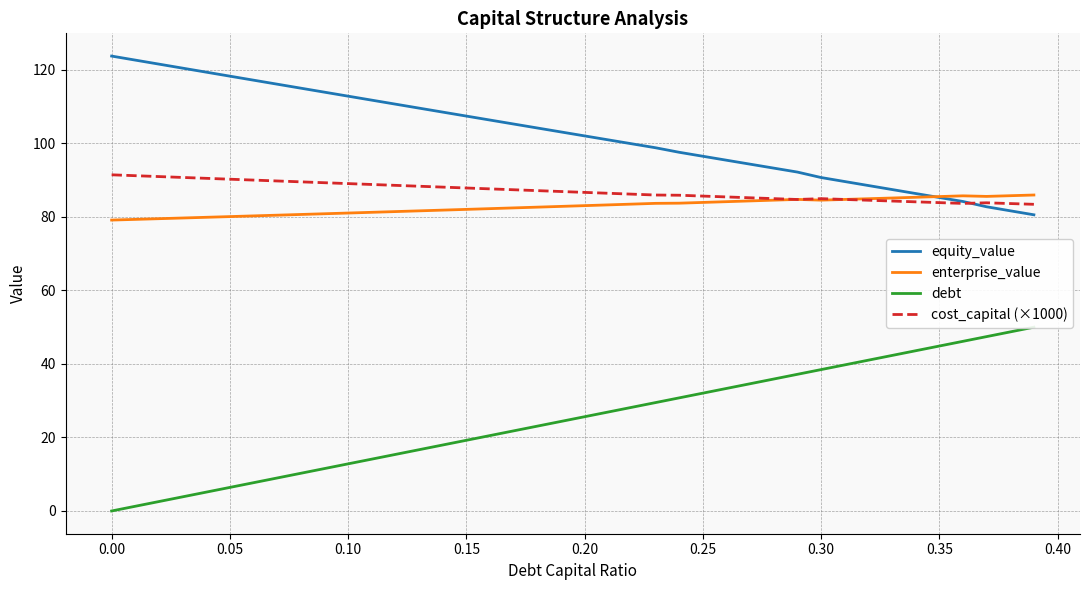

What is the difference between the second highest and minimum values in the equity_value series?

42.1